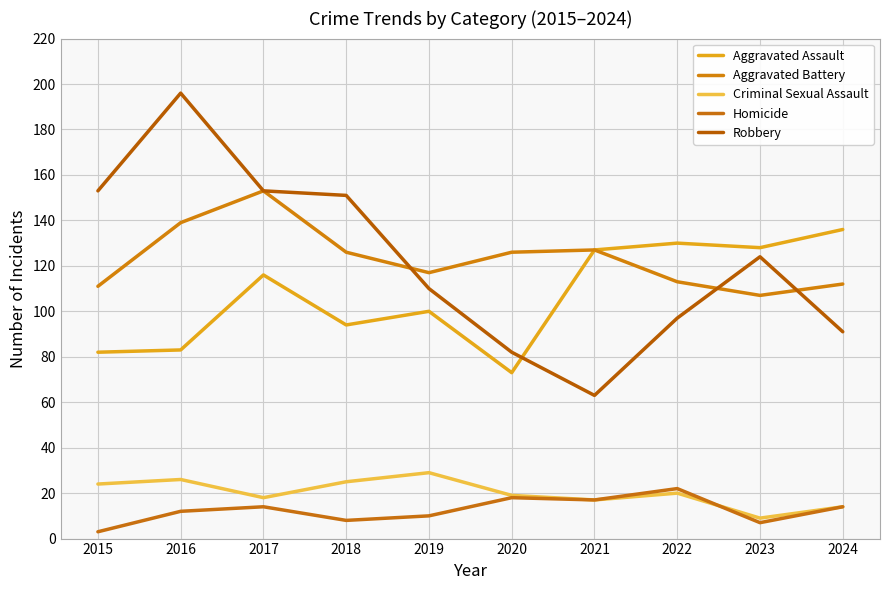

What is the difference between the highest and lowest values at 2019?

107